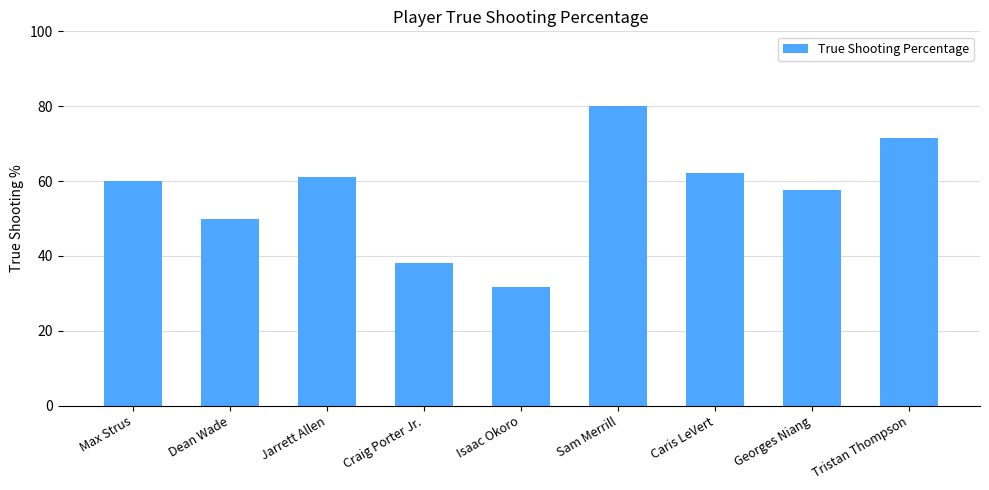

Are the bars grouped side by side (vs. stacked)?

No